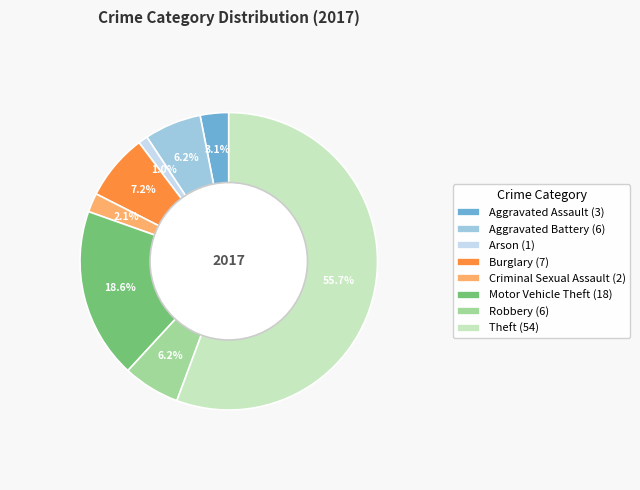

What is the largest slice in the pie chart?

Theft (54)